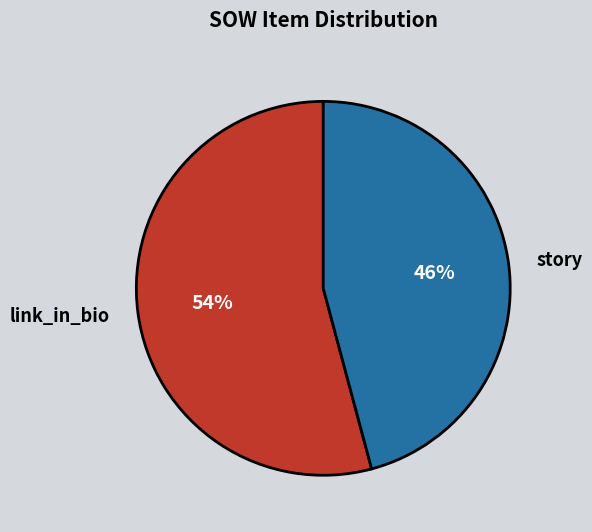

What is the ratio of the value at link_in_bio to the value at story?

1.2